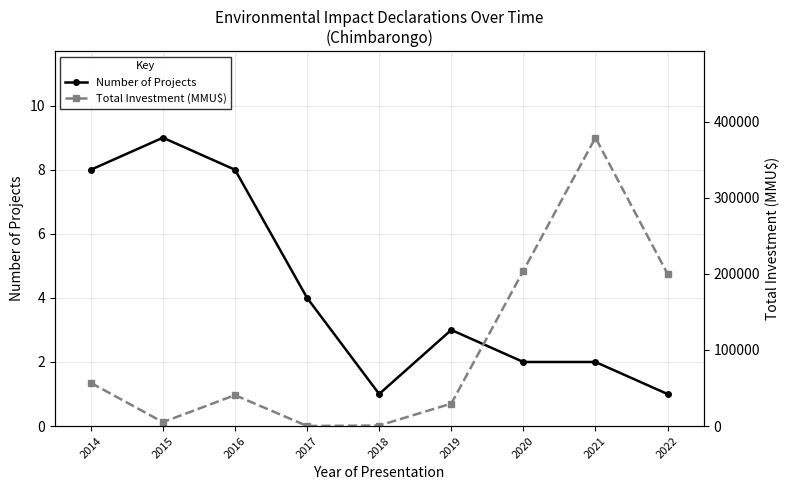

What is the spread (max minus min) of values at 2019?

29497